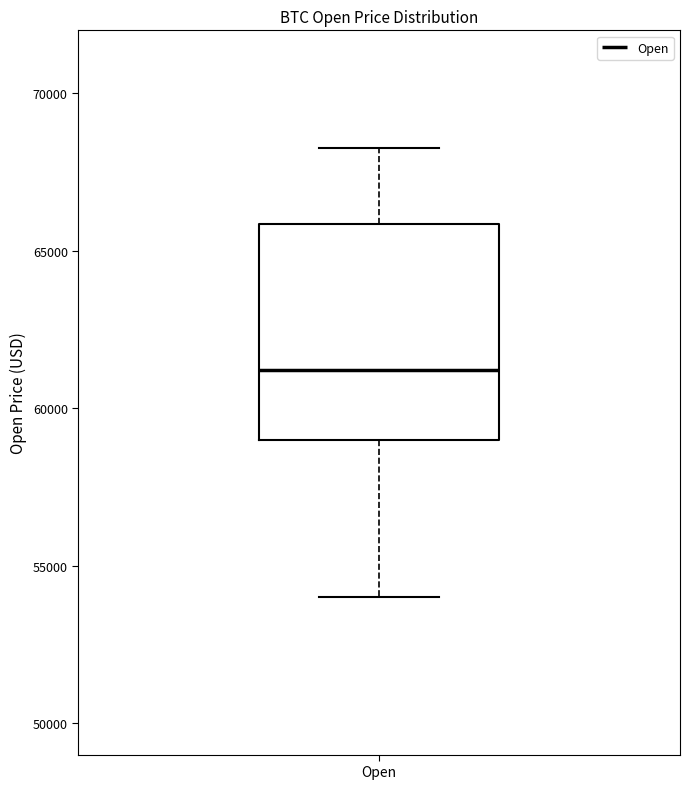

Transcribe this box plot: give where the median line is, the range the box spans, and where the two whiskers end, as read against the y-axis. The values are not printed on the chart, so give them approximately, as read against the axis.

median 61000, box 59000 to 66000, whiskers 54000 to 68000